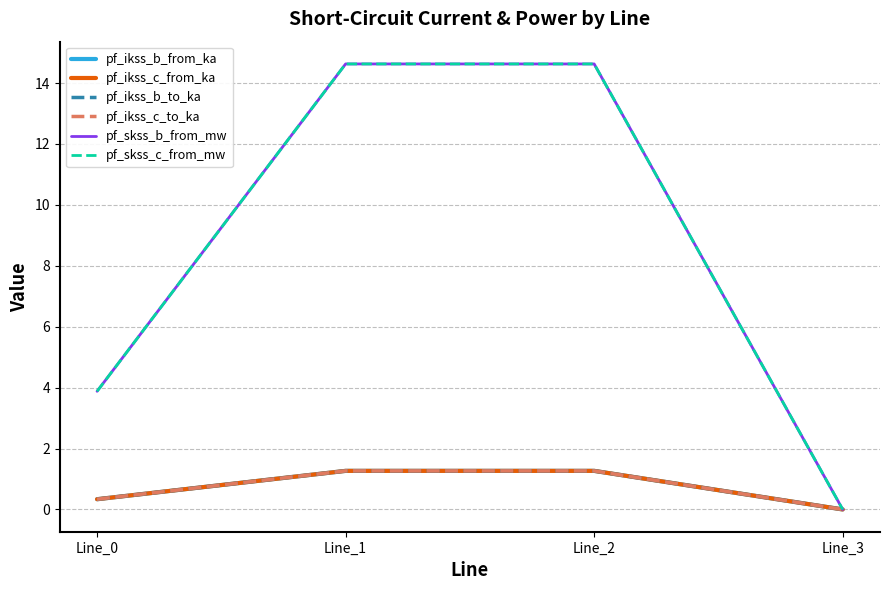

What is the approximate value of pf_ikss_b_to_ka at Line_1?

1.3